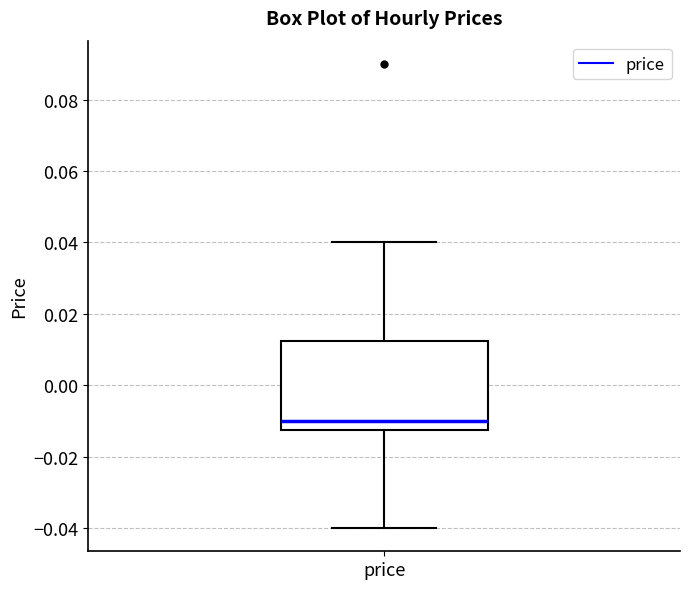

Where does the lower whisker of the box for price end on the y-axis? The values are not printed on the chart, so give them approximately, as read against the axis.

-0.040